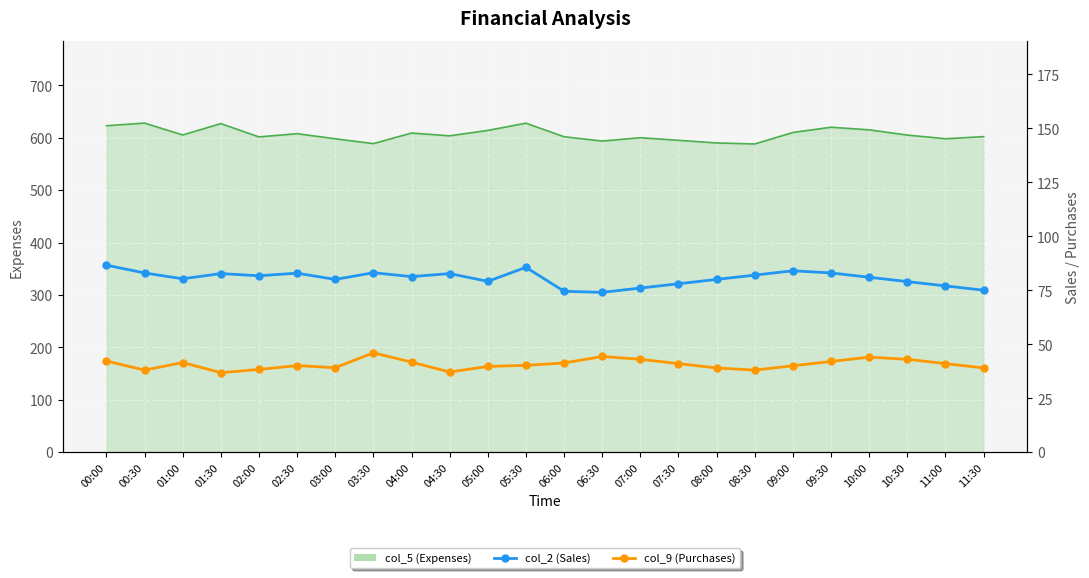

The col_2 (Sales) series shows 75.0 at 11:30. True or false?

True